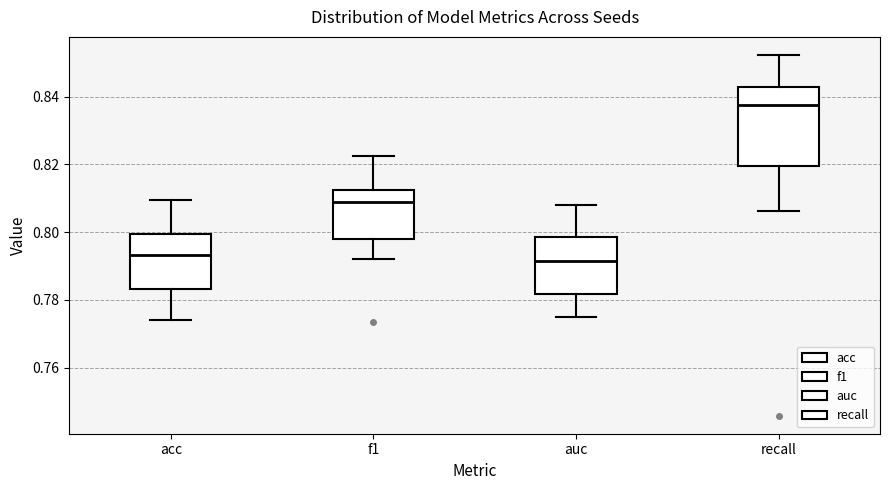

Which box has the highest median line?

recall